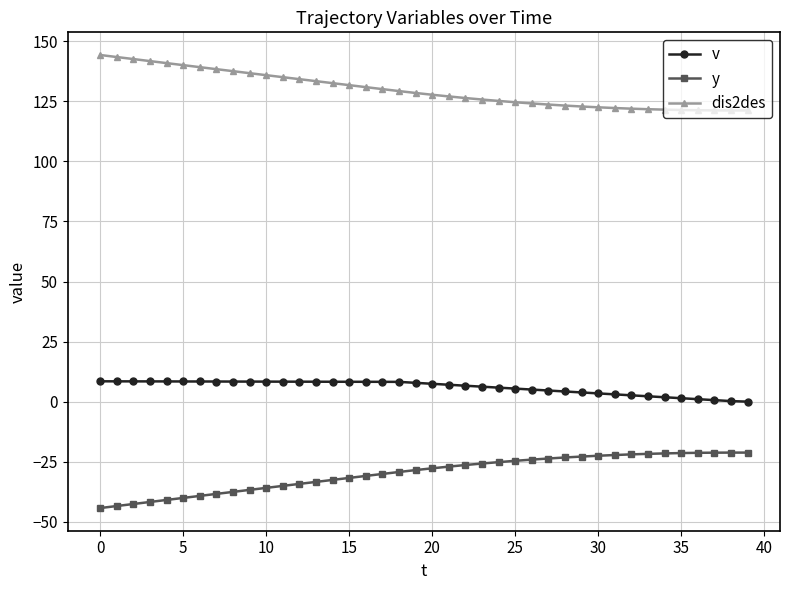

Which series has the largest total across all categories?

dis2des